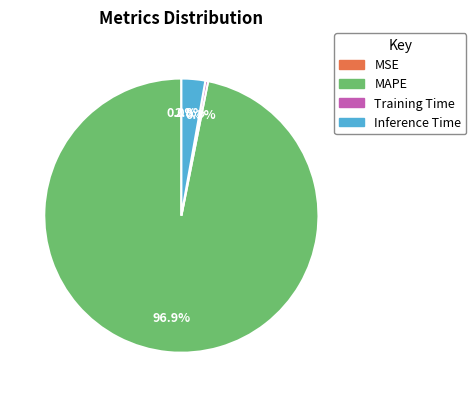

Is the sum of Inference Time and Training Time greater than half?

No